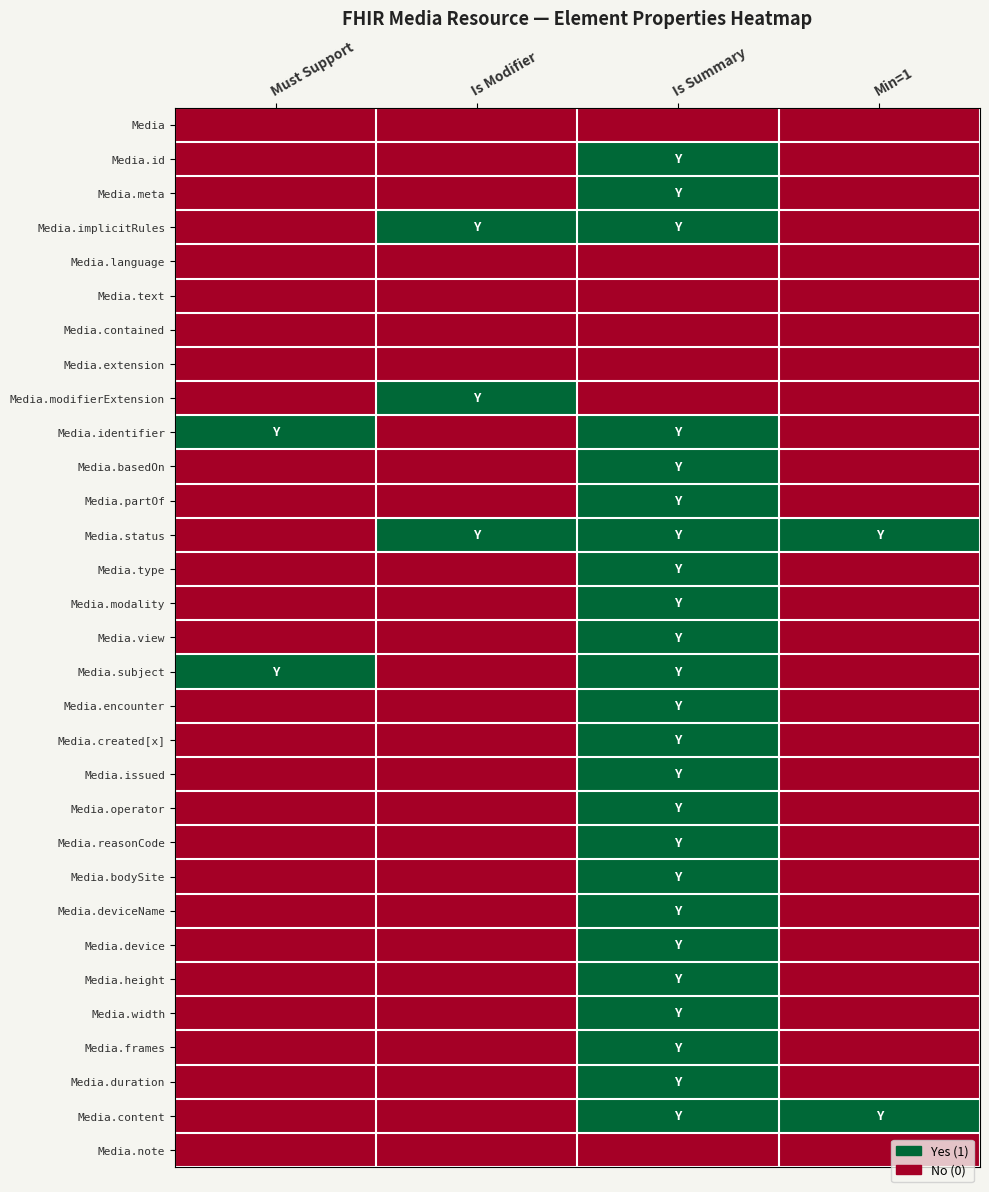

Reading left to right, list all the values displayed in this chart.

Media: Must Support=0	Is Modifier=0	Is Summary=0	Min=1=0
Media.id: Must Support=0	Is Modifier=0	Is Summary=1	Min=1=0
Media.meta: Must Support=0	Is Modifier=0	Is Summary=1	Min=1=0
Media.implicitRules: Must Support=0	Is Modifier=1	Is Summary=1	Min=1=0
Media.language: Must Support=0	Is Modifier=0	Is Summary=0	Min=1=0
Media.text: Must Support=0	Is Modifier=0	Is Summary=0	Min=1=0
Media.contained: Must Support=0	Is Modifier=0	Is Summary=0	Min=1=0
Media.extension: Must Support=0	Is Modifier=0	Is Summary=0	Min=1=0
Media.modifierExtension: Must Support=0	Is Modifier=1	Is Summary=0	Min=1=0
Media.identifier: Must Support=1	Is Modifier=0	Is Summary=1	Min=1=0
Media.basedOn: Must Support=0	Is Modifier=0	Is Summary=1	Min=1=0
Media.partOf: Must Support=0	Is Modifier=0	Is Summary=1	Min=1=0
Media.status: Must Support=0	Is Modifier=1	Is Summary=1	Min=1=1
Media.type: Must Support=0	Is Modifier=0	Is Summary=1	Min=1=0
Media.modality: Must Support=0	Is Modifier=0	Is Summary=1	Min=1=0
Media.view: Must Support=0	Is Modifier=0	Is Summary=1	Min=1=0
Media.subject: Must Support=1	Is Modifier=0	Is Summary=1	Min=1=0
Media.encounter: Must Support=0	Is Modifier=0	Is Summary=1	Min=1=0
Media.created[x]: Must Support=0	Is Modifier=0	Is Summary=1	Min=1=0
Media.issued: Must Support=0	Is Modifier=0	Is Summary=1	Min=1=0
Media.operator: Must Support=0	Is Modifier=0	Is Summary=1	Min=1=0
Media.reasonCode: Must Support=0	Is Modifier=0	Is Summary=1	Min=1=0
Media.bodySite: Must Support=0	Is Modifier=0	Is Summary=1	Min=1=0
Media.deviceName: Must Support=0	Is Modifier=0	Is Summary=1	Min=1=0
Media.device: Must Support=0	Is Modifier=0	Is Summary=1	Min=1=0
Media.height: Must Support=0	Is Modifier=0	Is Summary=1	Min=1=0
Media.width: Must Support=0	Is Modifier=0	Is Summary=1	Min=1=0
Media.frames: Must Support=0	Is Modifier=0	Is Summary=1	Min=1=0
Media.duration: Must Support=0	Is Modifier=0	Is Summary=1	Min=1=0
Media.content: Must Support=0	Is Modifier=0	Is Summary=1	Min=1=1
Media.note: Must Support=0	Is Modifier=0	Is Summary=0	Min=1=0